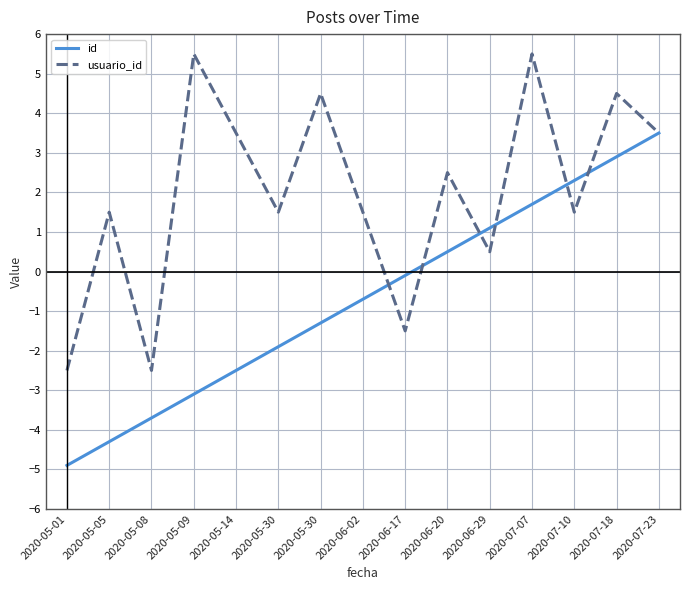

True or false: id and usuario_id cross at least once.

True